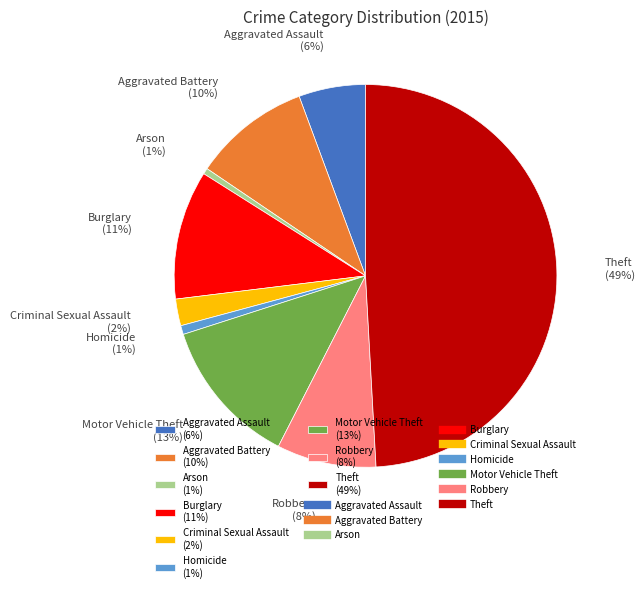

Is the sum of Criminal Sexual Assault and Aggravated Battery greater than half?

No